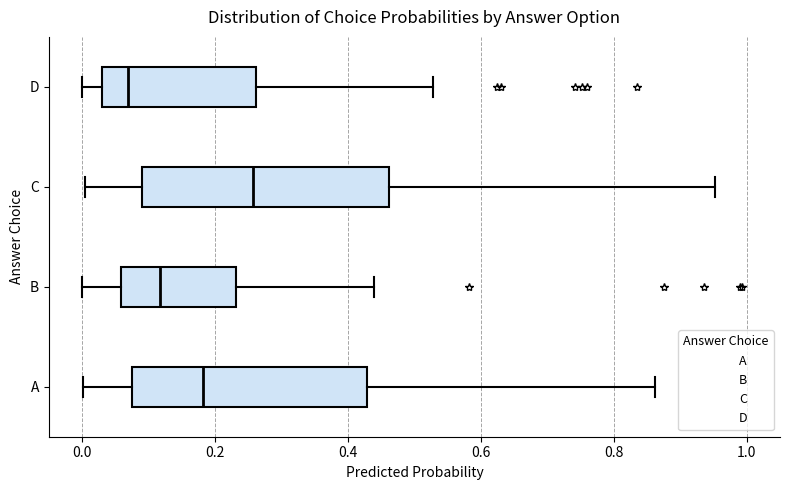

Where is the left edge of the box for B on the x-axis? The values are not printed on the chart, so give them approximately, as read against the axis.

0.06